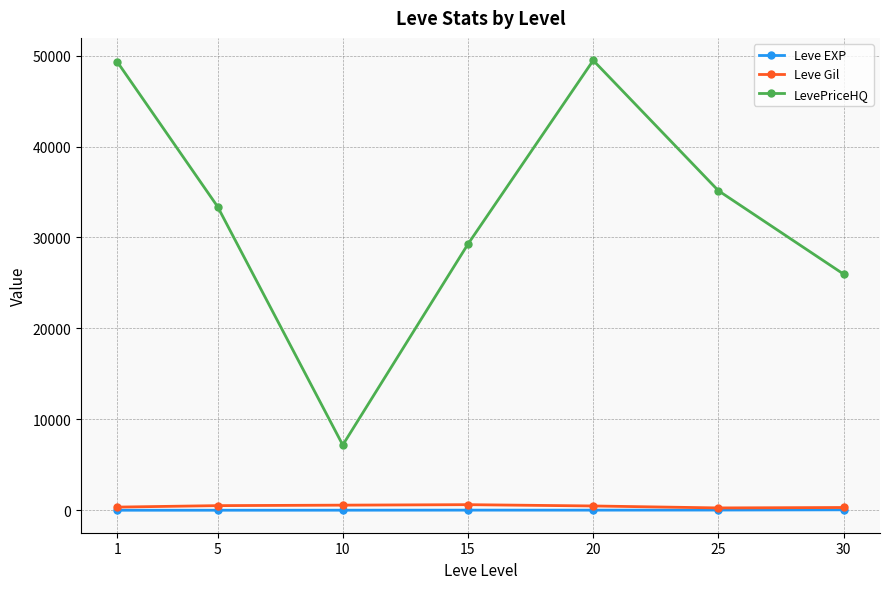

True or false: LevePriceHQ has more than 1 interior local peaks.

False